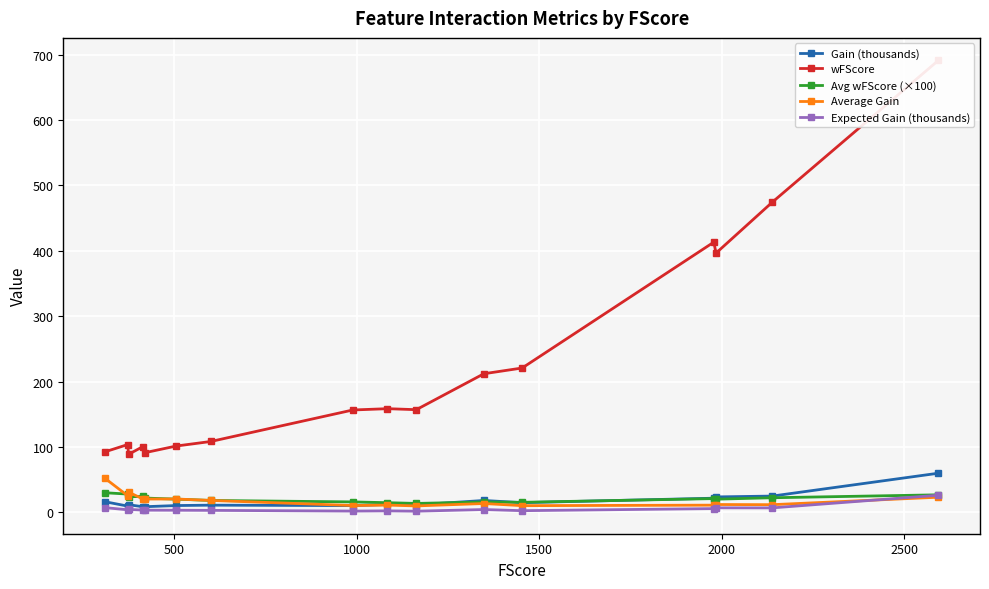

What is the value of the Gain (thousands) point at the 13th from the left?

21.5